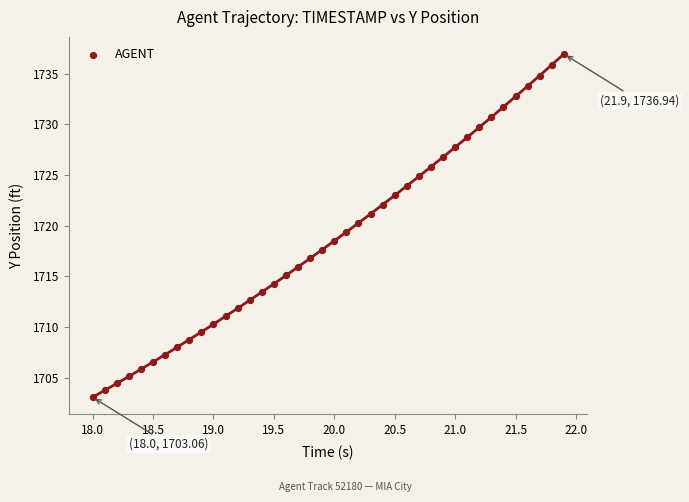

What is the range of Y values (max minus min)?

33.9